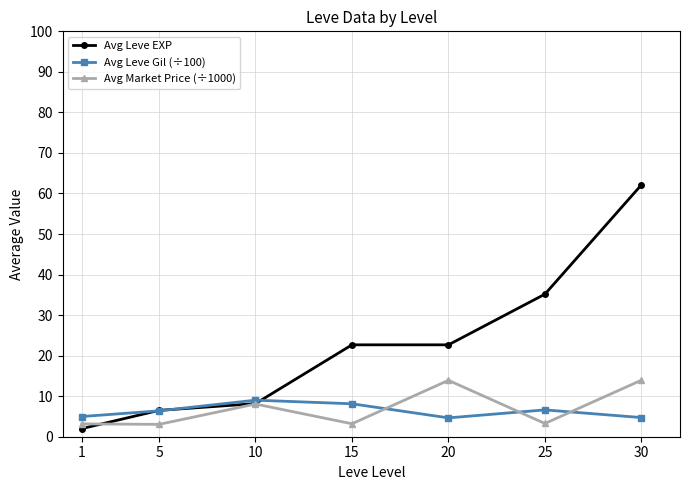

What is the difference between the second highest and minimum values in the Avg Leve Gil (÷100) series?

3.5